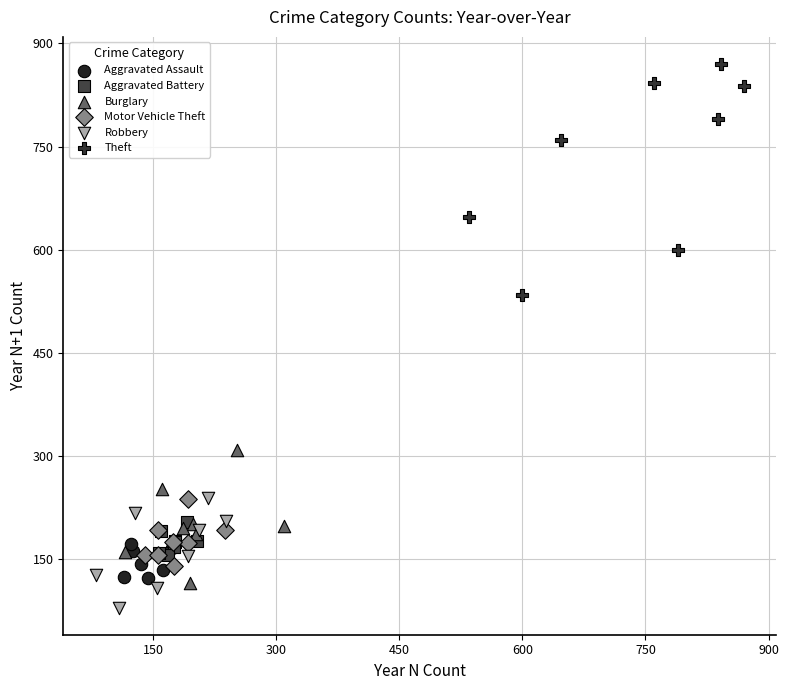

Which series reaches the maximum Y coordinate?

Theft